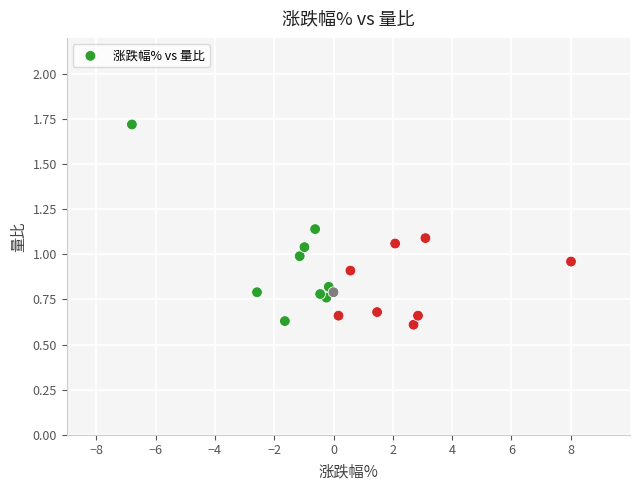

What is the range of X values (max minus min)?

14.8